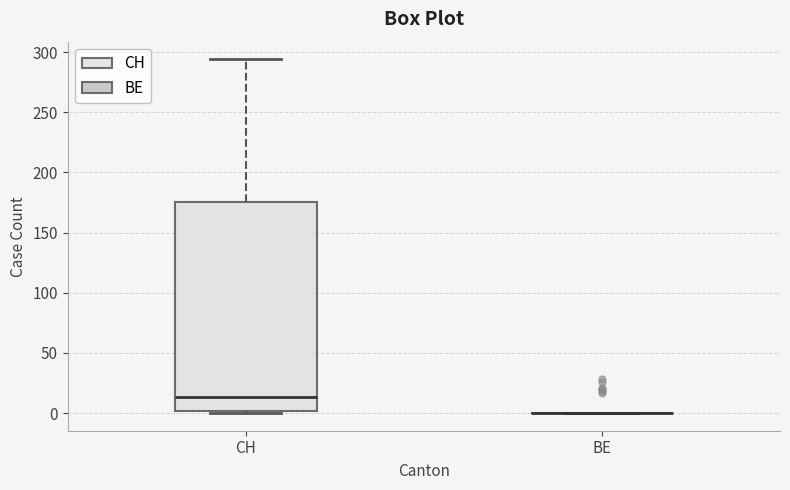

Where is the lower edge of the box for CH on the y-axis? The values are not printed on the chart, so give them approximately, as read against the axis.

0